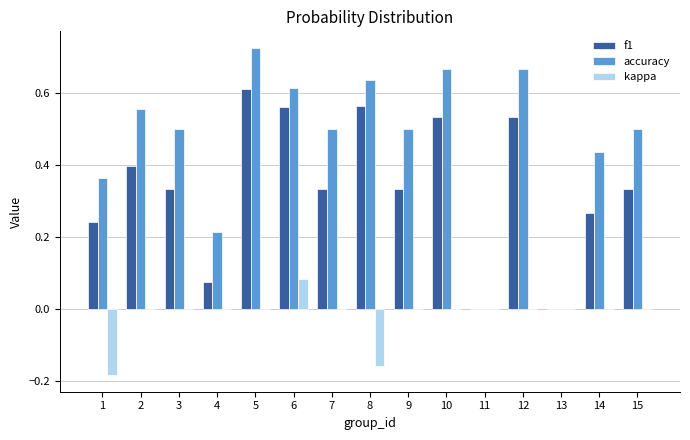

Which series changed the most between 4 and 14?

accuracy